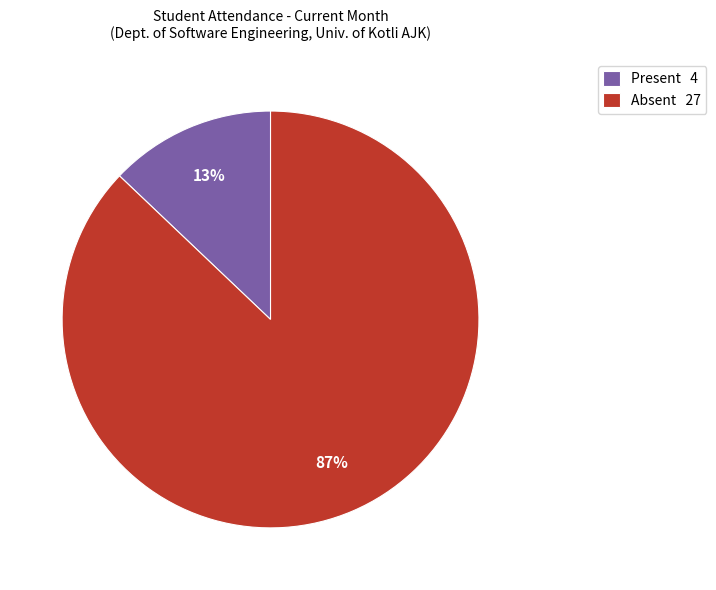

Is it true that Absent 27 is 77% of the pie?

False